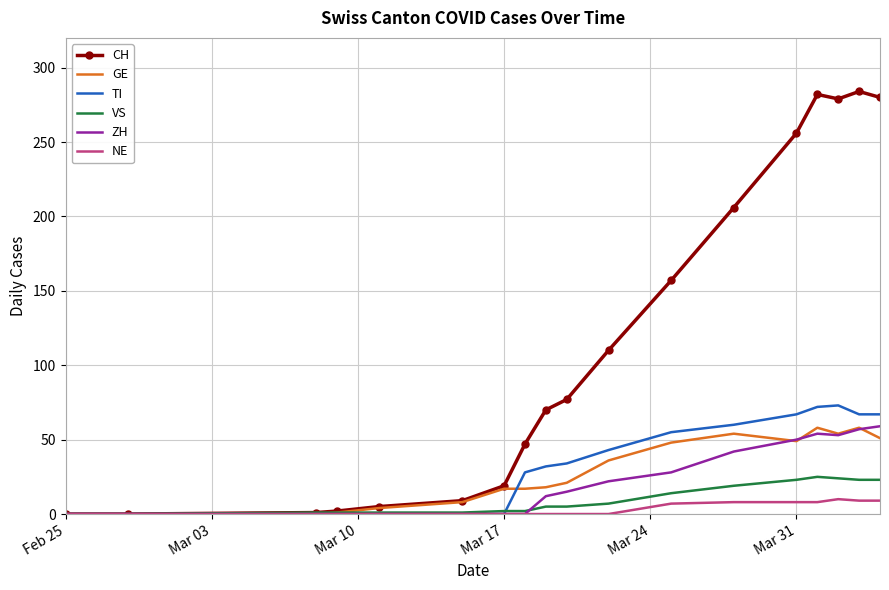

What is the maximum value shown in the chart?

284